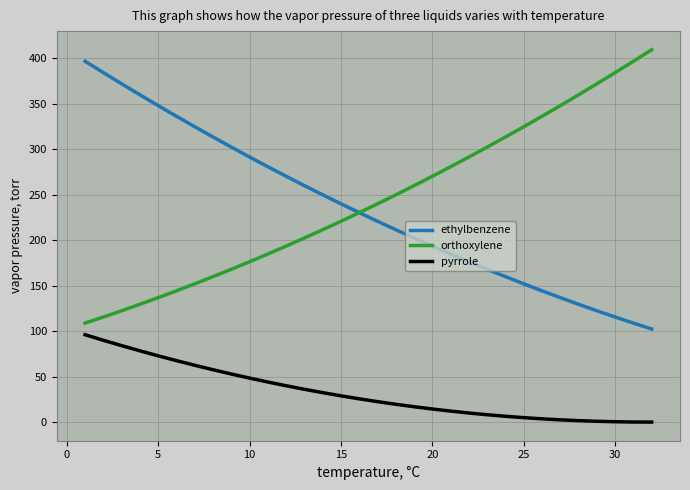

True or false: pyrrole and orthoxylene cross at least once.

False